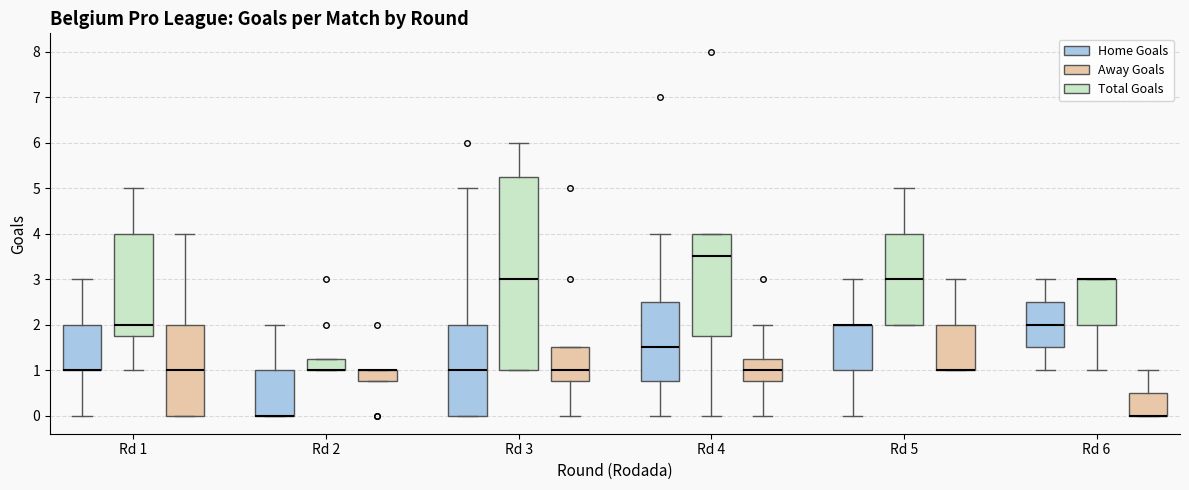

Where is the upper edge of the box for Rd 4 (Total Goals) on the y-axis? The values are not printed on the chart, so give them approximately, as read against the axis.

4.0